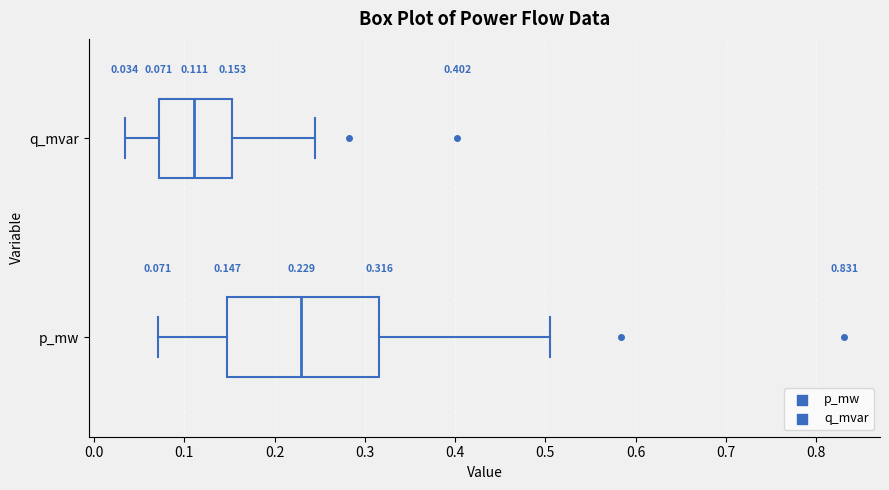

Which box is the widest, from its left edge to its right edge?

p_mw